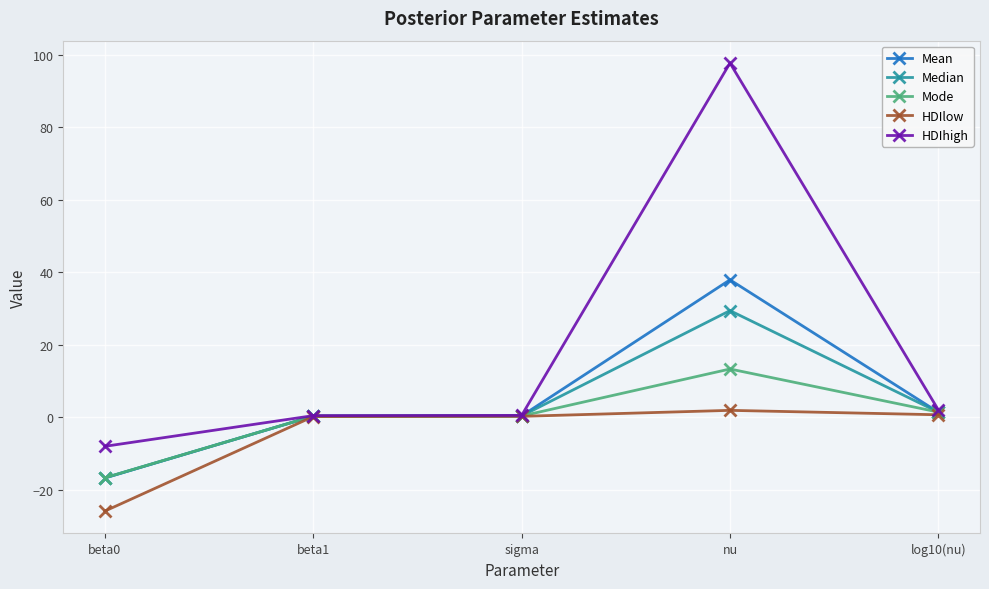

What is the minimum value for HDIhigh?

-8.0